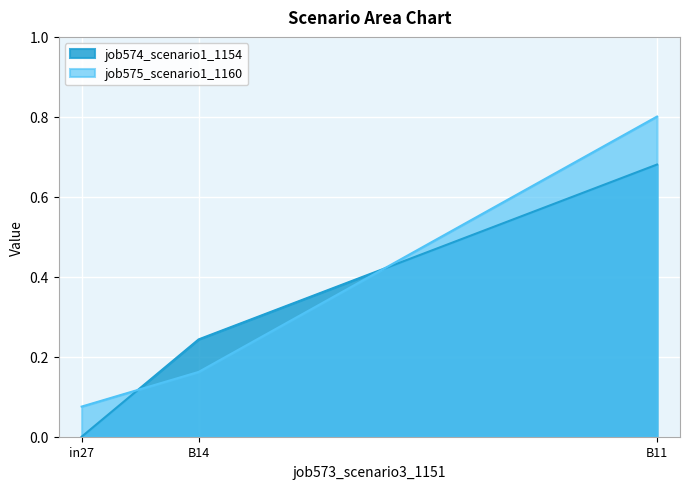

What is the average value of the job574_scenario1_1154 series?

0.3